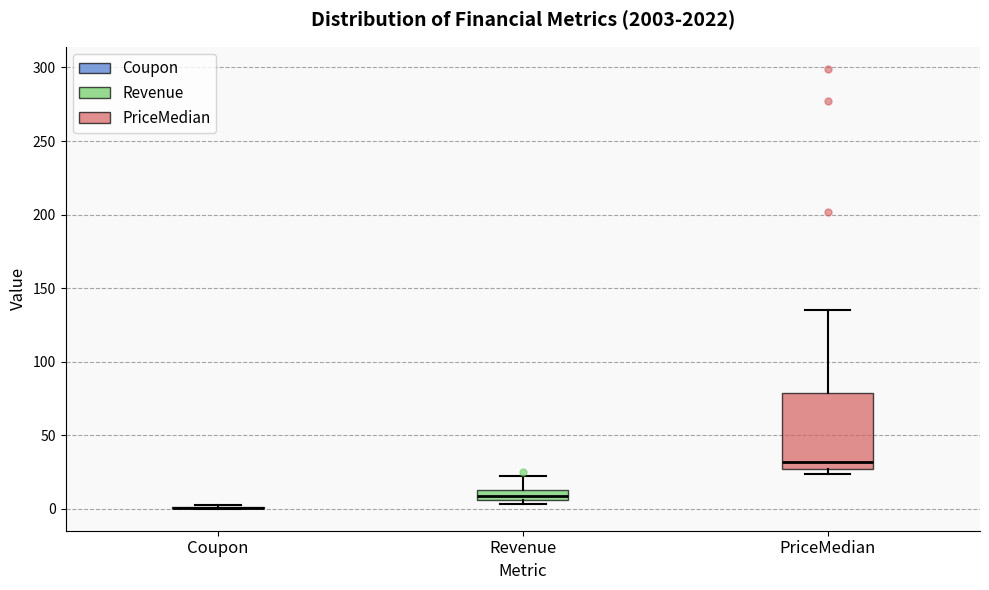

Which box is the tallest, from its lower edge to its upper edge?

PriceMedian